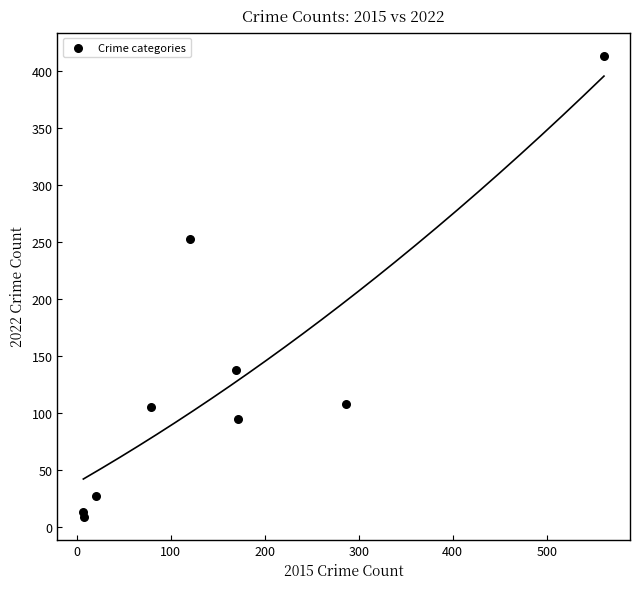

What Y value in the scatter plot is closest to 211?

253